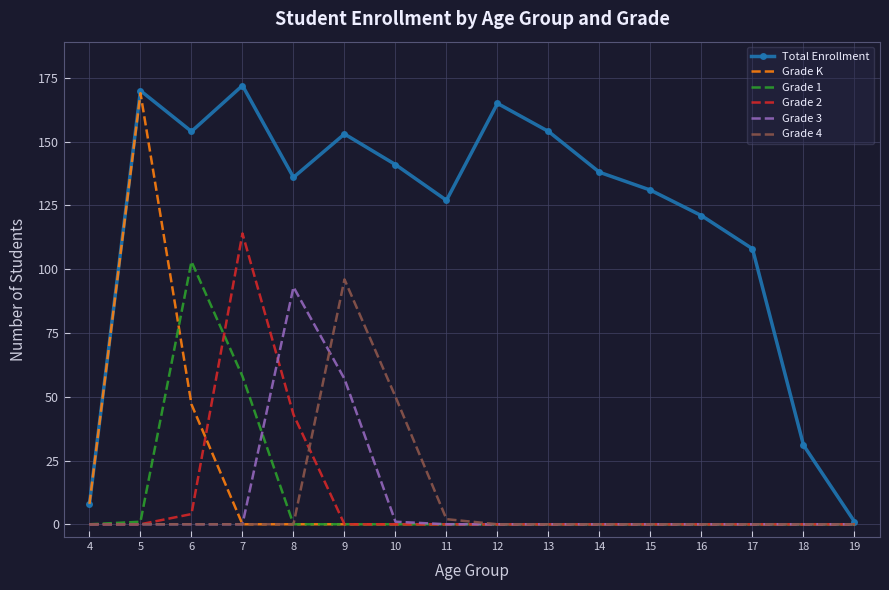

How many categories are shown in the chart?

16